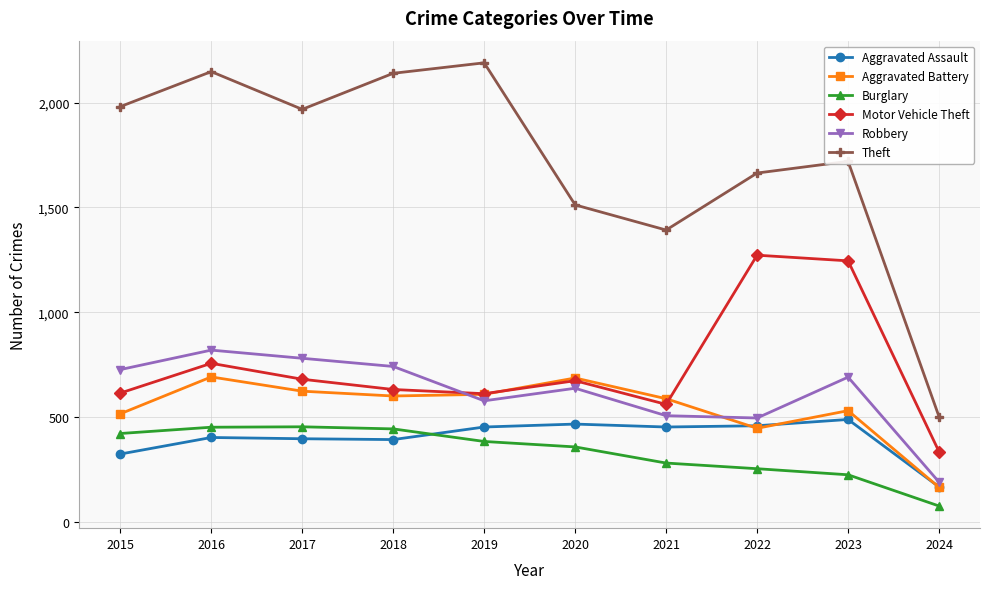

True or false: Theft and Robbery intersect in this chart.

False